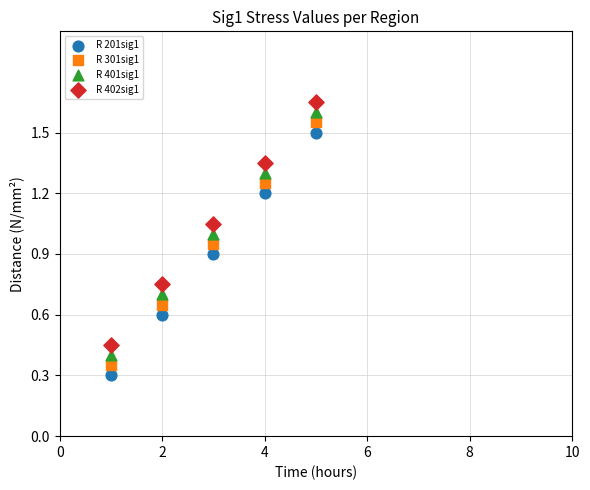

What is the X range (max minus min) for the scatter plot?

4.0